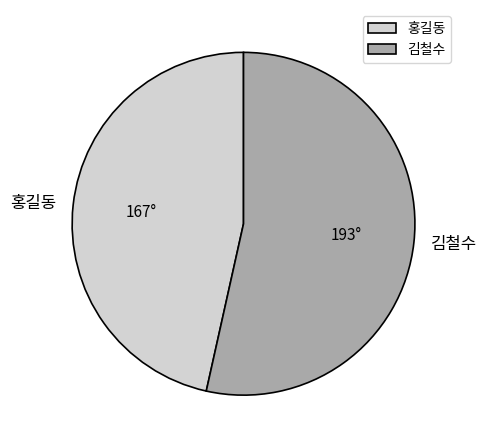

Which category accounts for the majority?

김철수